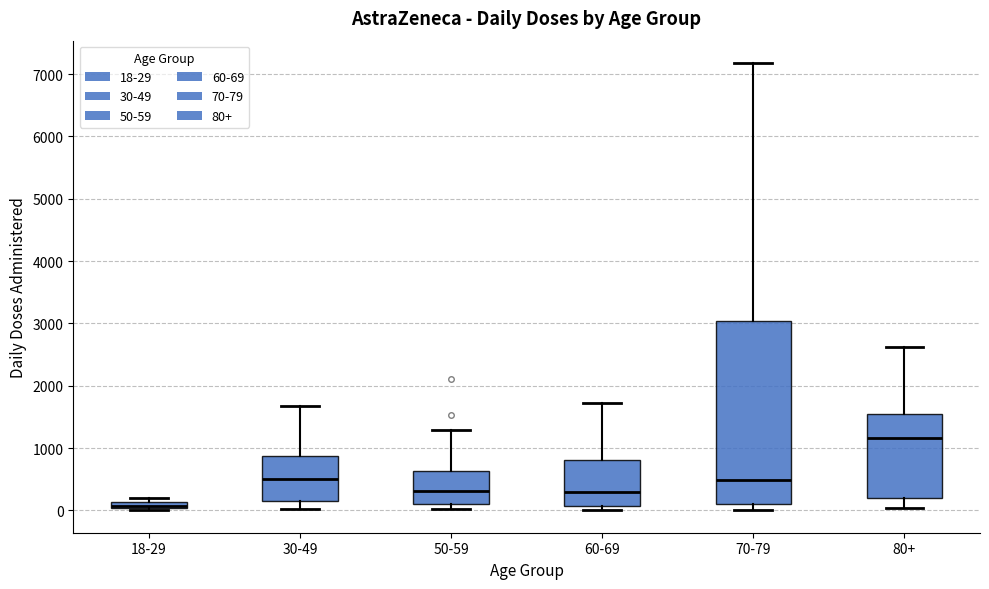

Which box has the highest median line?

80+